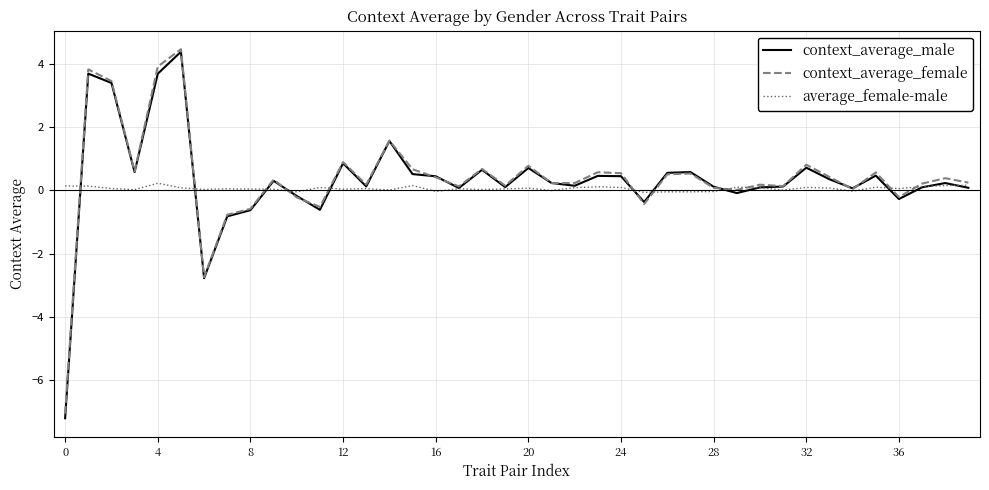

Which series has the largest range (max minus min)?

context_average_male